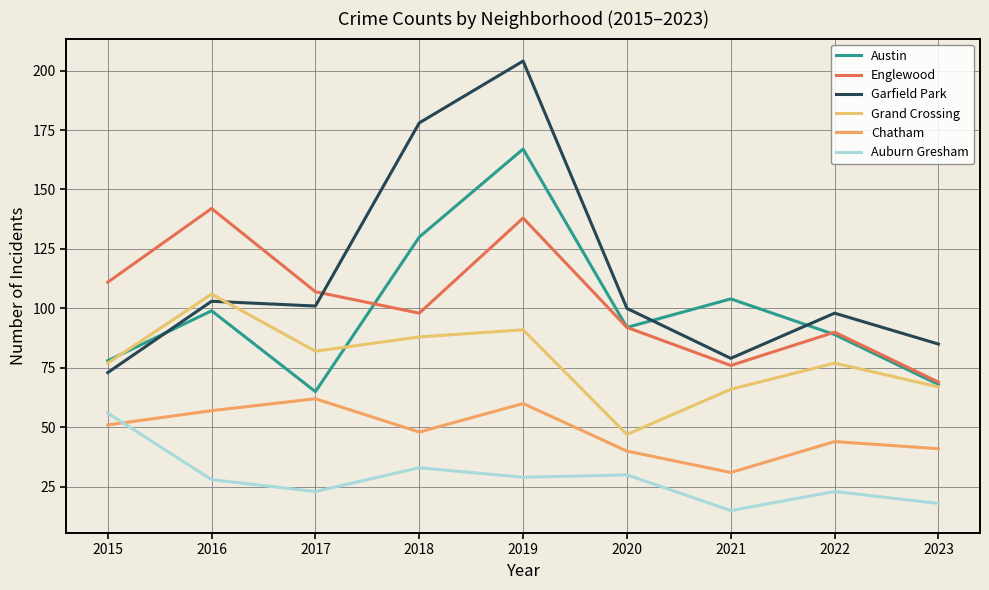

True or false: Austin and Auburn Gresham intersect in this chart.

False